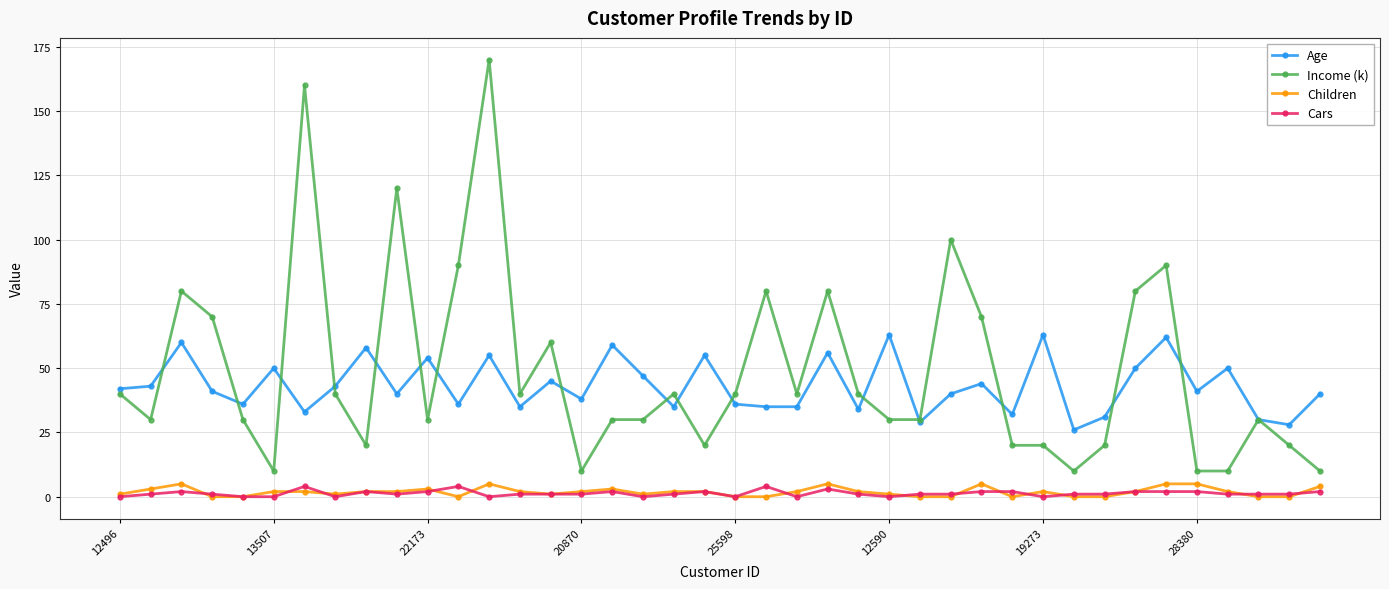

Which series has the largest total across all categories?

Income (k)